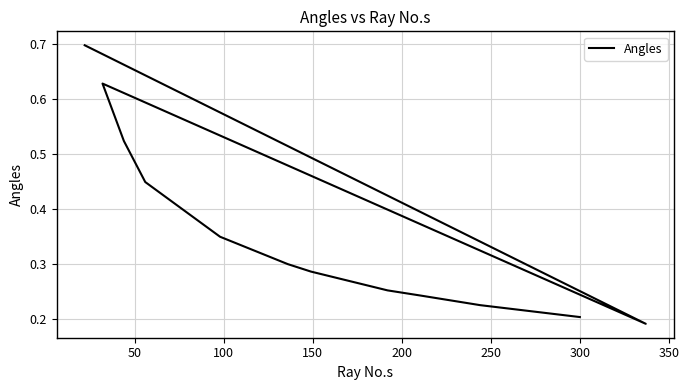

Between 12 and 200, which is larger?

200